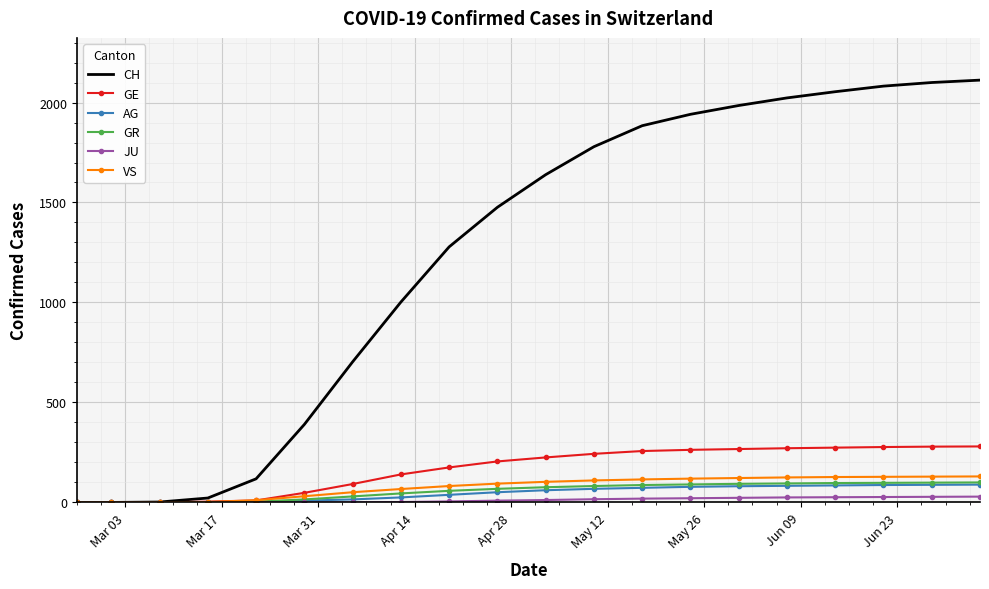

Which series has the largest range (max minus min)?

CH